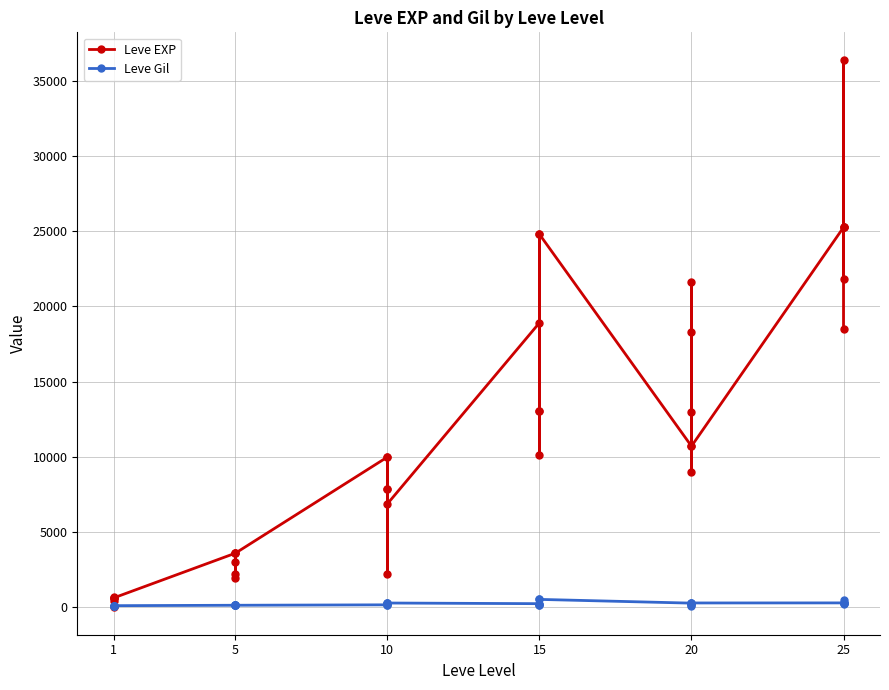

Which series has the widest spread of values?

Leve EXP